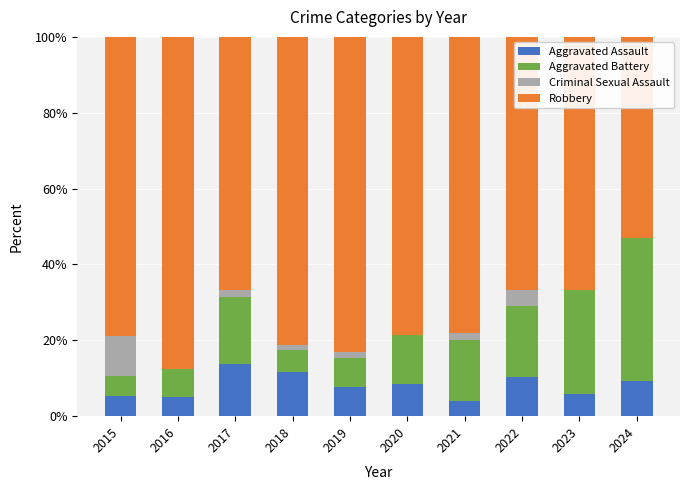

The value of Aggravated Assault at 2024 is 15.8. True or false?

False